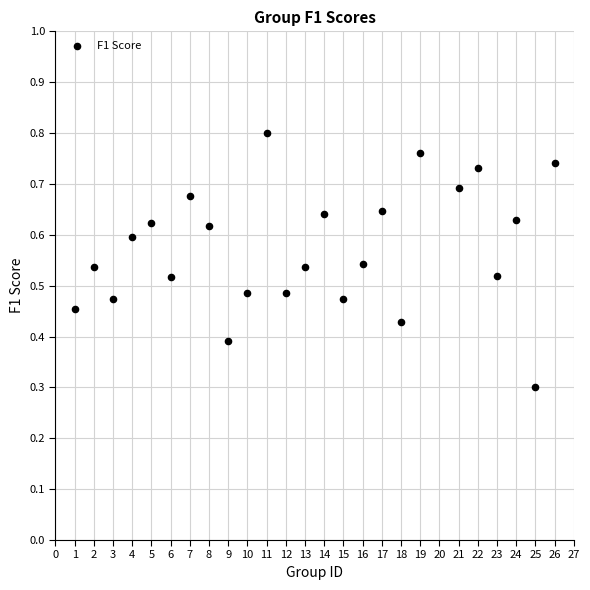

What is the range of X values (max minus min)?

25.0